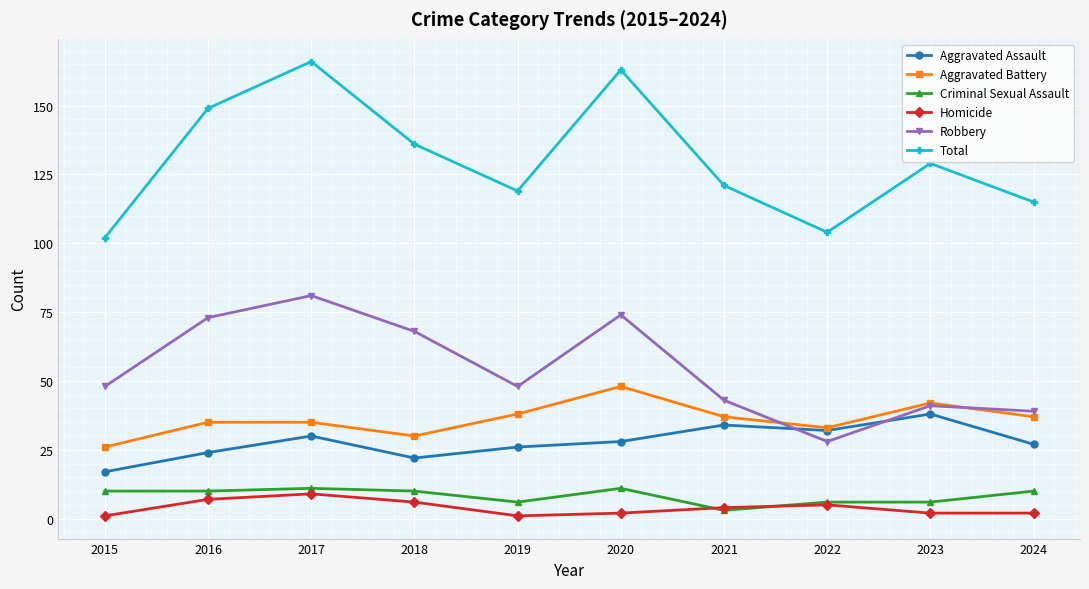

The value of Total at 2021 is 121. True or false?

True